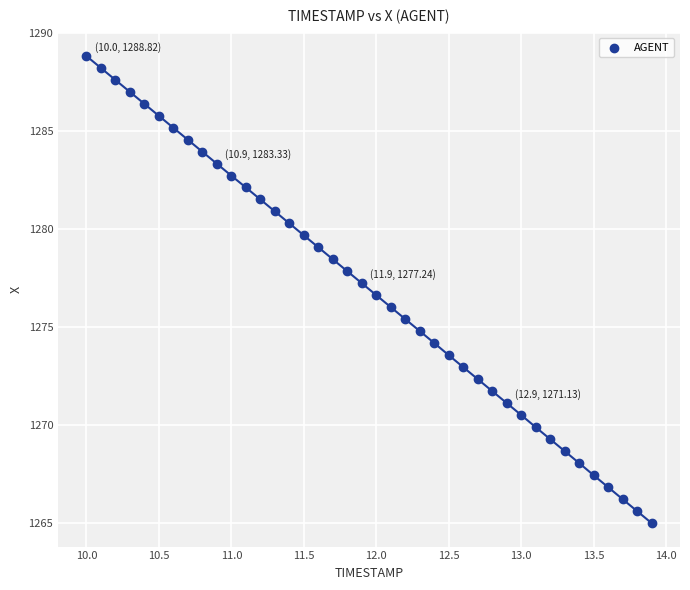

What is the range of Y values (max minus min)?

23.8